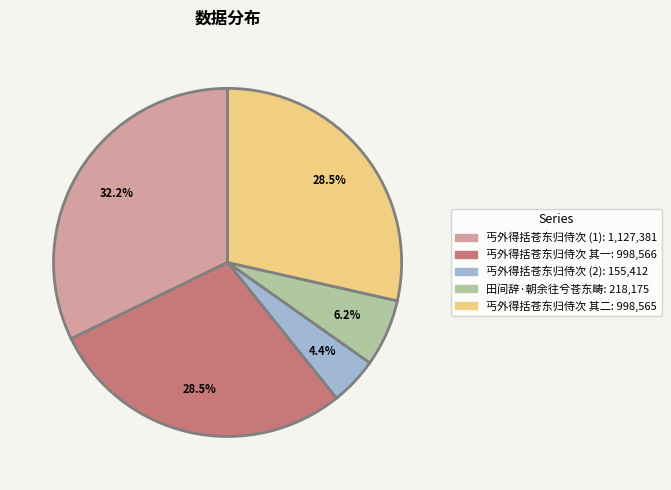

Is there any slice that represents more than half of the pie?

No